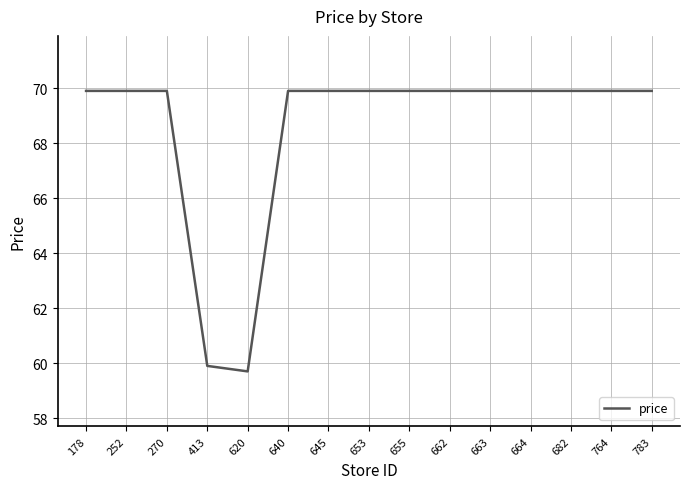

True or false: the data shows 69.9 at 663.

True